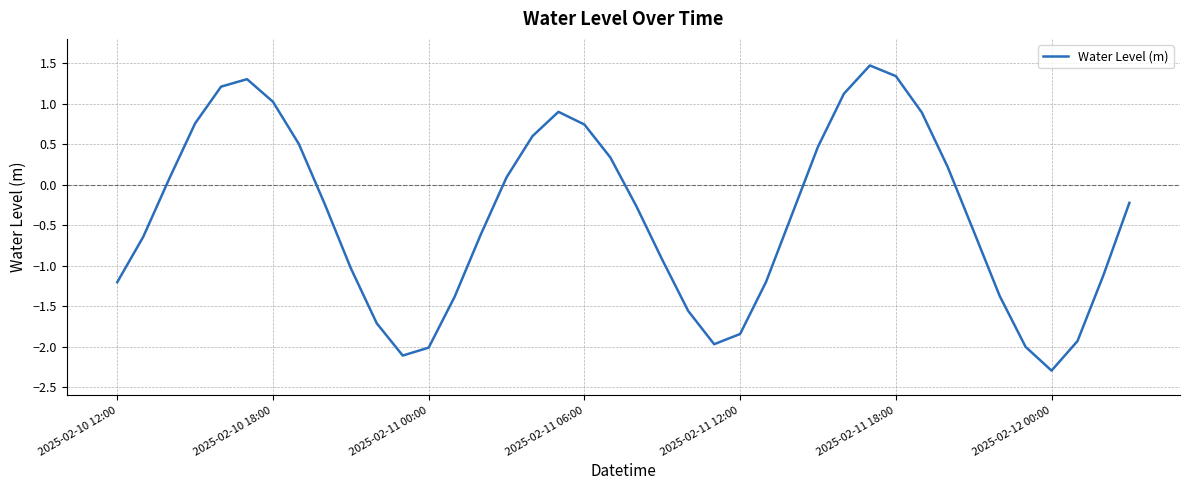

What is the difference between the maximum and minimum values?

3.8